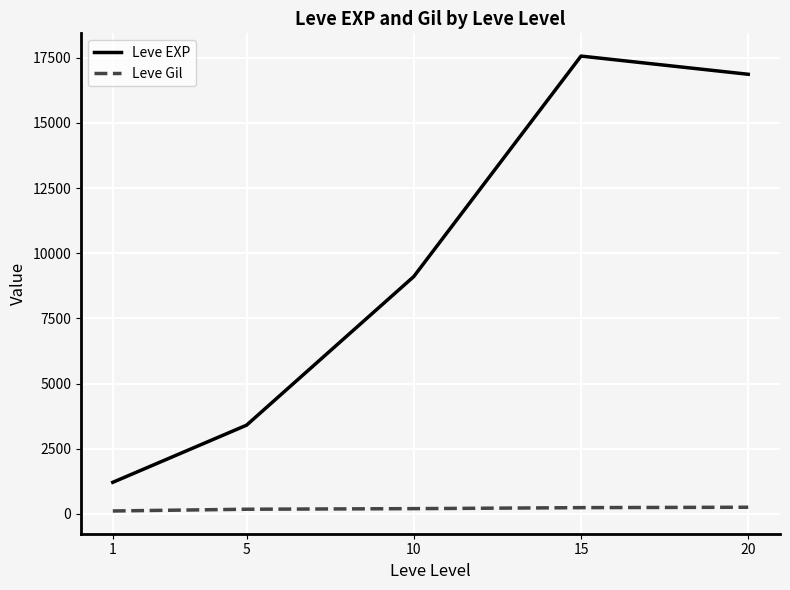

What are all the series names shown in the legend?

Leve EXP, Leve Gil